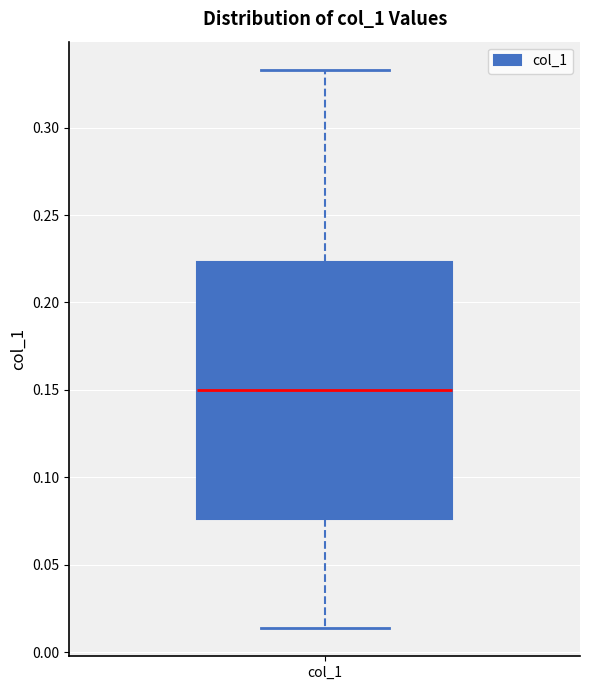

Where is the lower edge of the box for col_1 on the y-axis? The values are not printed on the chart, so give them approximately, as read against the axis.

0.075